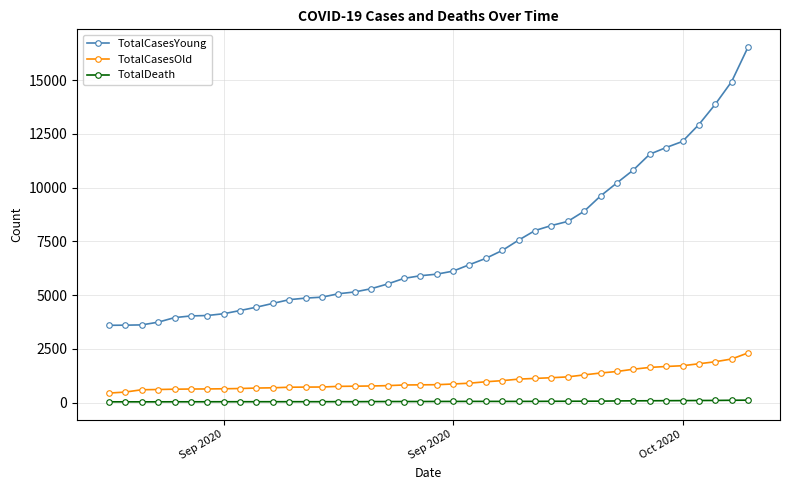

How many values in the TotalCasesYoung series are below 5975?

20